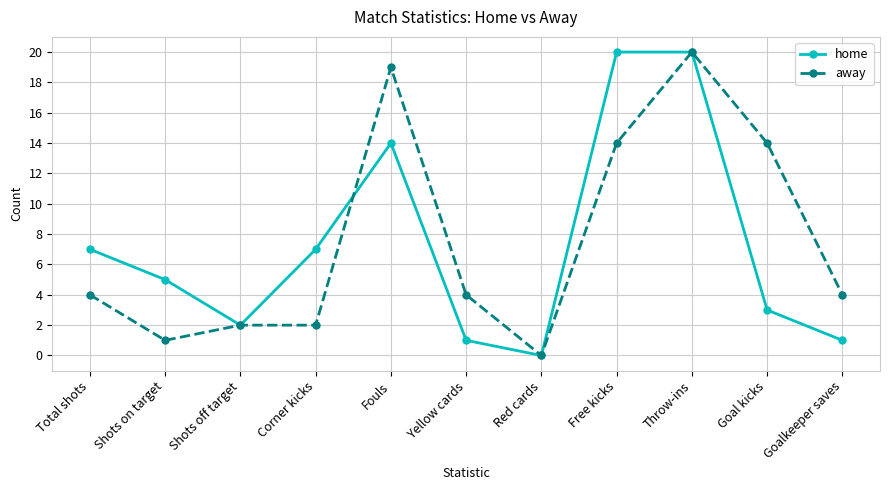

Is the value of away at Goalkeeper saves greater than the value of home at Shots off target?

Yes